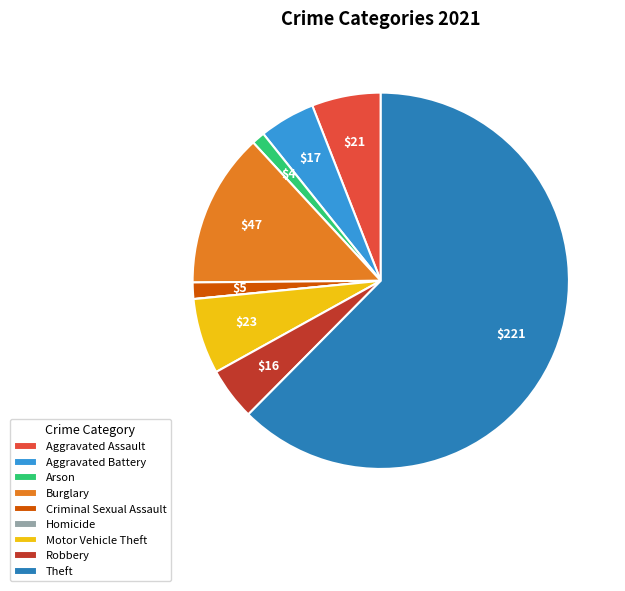

Is it true that Criminal Sexual Assault is 1% of the pie?

True